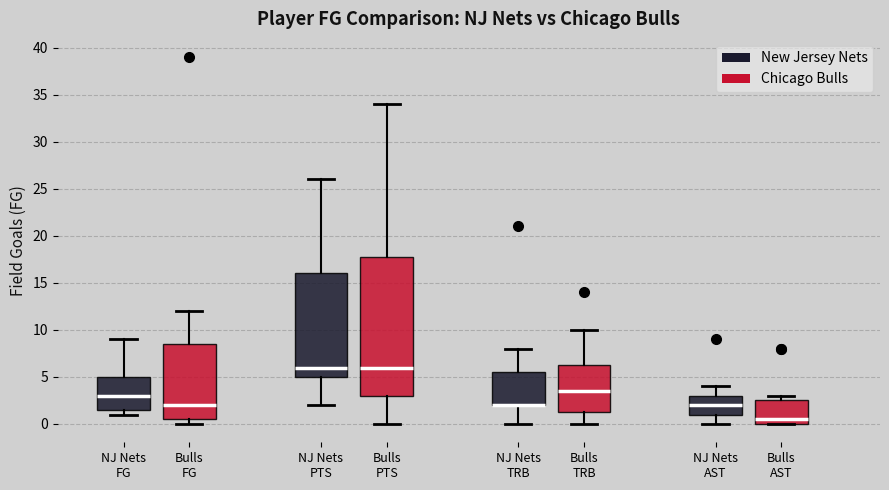

Reading left to right, transcribe this box plot: for each box, give where its median line is, the range the box spans, and where its two whiskers end, as read against the y-axis. The values are not printed on the chart, so give them approximately, as read against the axis.

NJ Nets FG: median 3.0, box 1.5 to 5.0, whiskers 1.0 to 9.0
Bulls FG: median 2.0, box 0.5 to 8.5, whiskers 0.0 to 12.0
NJ Nets PTS: median 6.0, box 5.0 to 16.0, whiskers 2.0 to 26.0
Bulls PTS: median 6.0, box 3.0 to 18.0, whiskers 0.0 to 34.0
NJ Nets TRB: median 2.0 (drawn on the box's lower edge), box 2.0 to 5.5, whiskers 0.0 to 8.0
Bulls TRB: median 3.5, box 1.5 to 6.5, whiskers 0.0 to 10.0
NJ Nets AST: median 2.0, box 1.0 to 3.0, whiskers 0.0 to 4.0
Bulls AST: median 0.5, box 0.0 to 2.5, whiskers 0.0 to 3.0